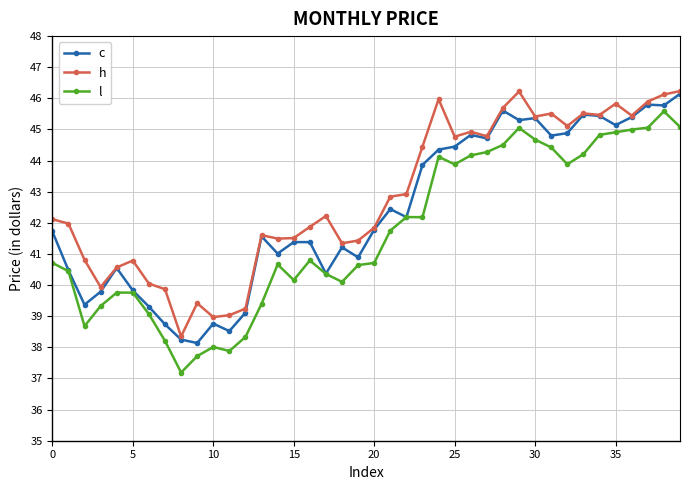

Rank the series by their average value, from highest to lowest.

h, c, l